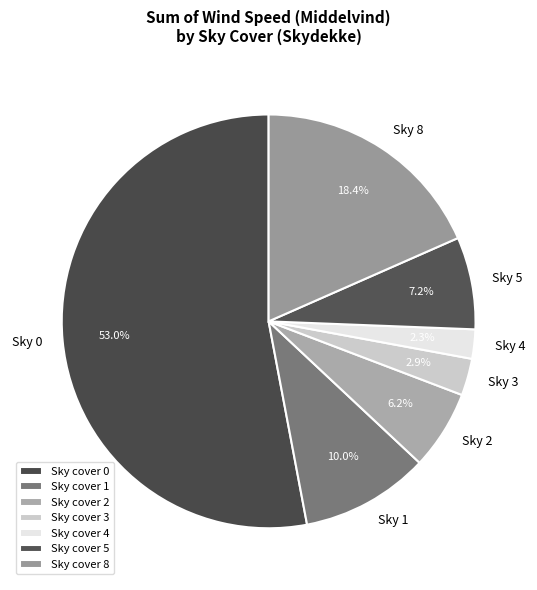

Approximately how many times larger is the value at Sky 1 compared to Sky 8?

0.5